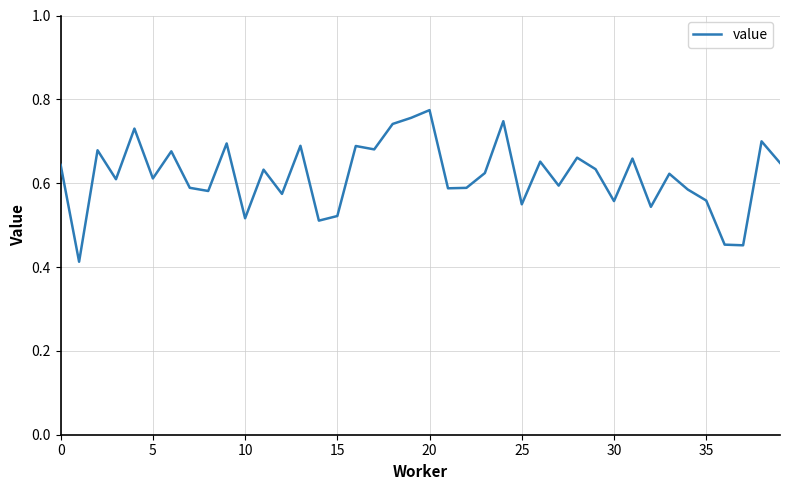

What is the value of the 15th point from the left?

0.5